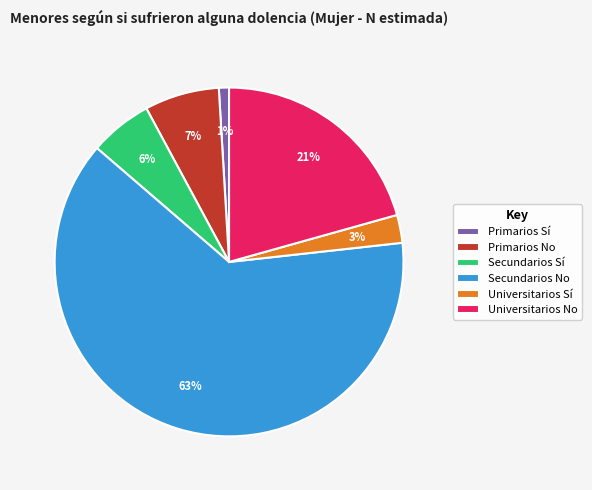

Count the number of slices in the pie.

6